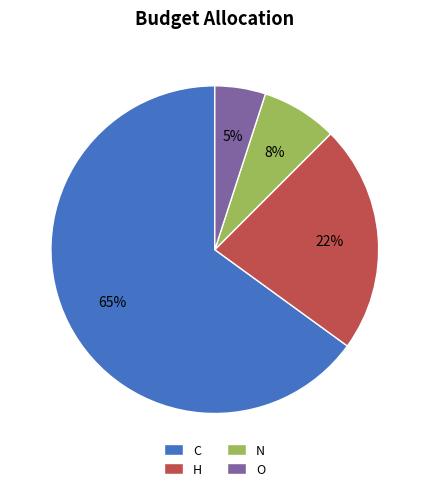

The N slice represents 21% of the pie. True or false?

False